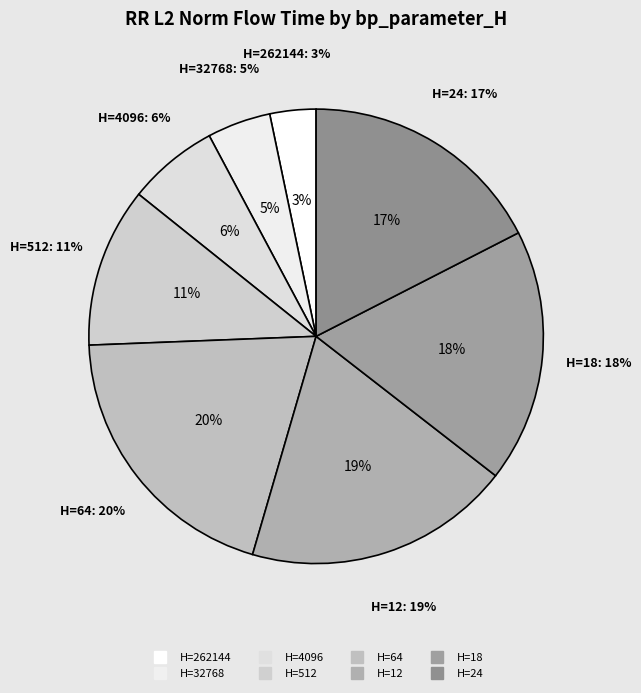

To the nearest percent, what portion does 262144 represent?

3%